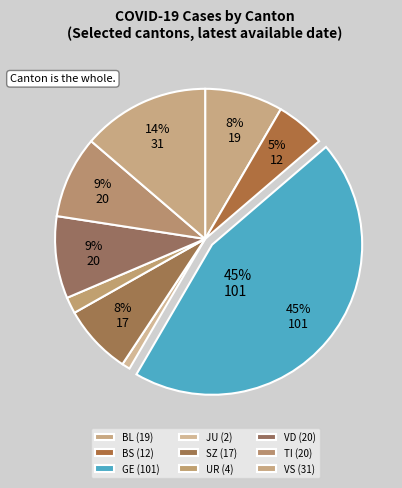

How many slices are in this pie chart?

9